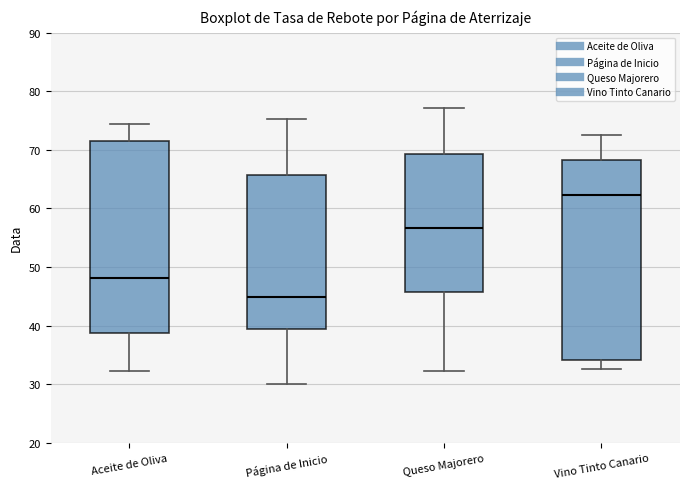

Reading left to right, transcribe this box plot: for each box, give where its median line is, the range the box spans, and where its two whiskers end, as read against the y-axis. The values are not printed on the chart, so give them approximately, as read against the axis.

Aceite de Oliva: median 48, box 39 to 72, whiskers 32 to 74
Página de Inicio: median 45, box 39 to 66, whiskers 30 to 75
Queso Majorero: median 57, box 46 to 69, whiskers 32 to 77
Vino Tinto Canario: median 62, box 34 to 68, whiskers 33 to 73